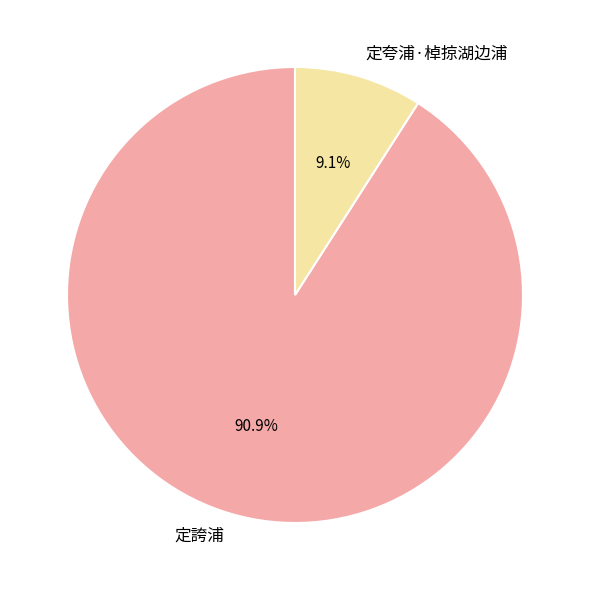

To the nearest percent, what percentage of the pie is 定誇浦?

91%